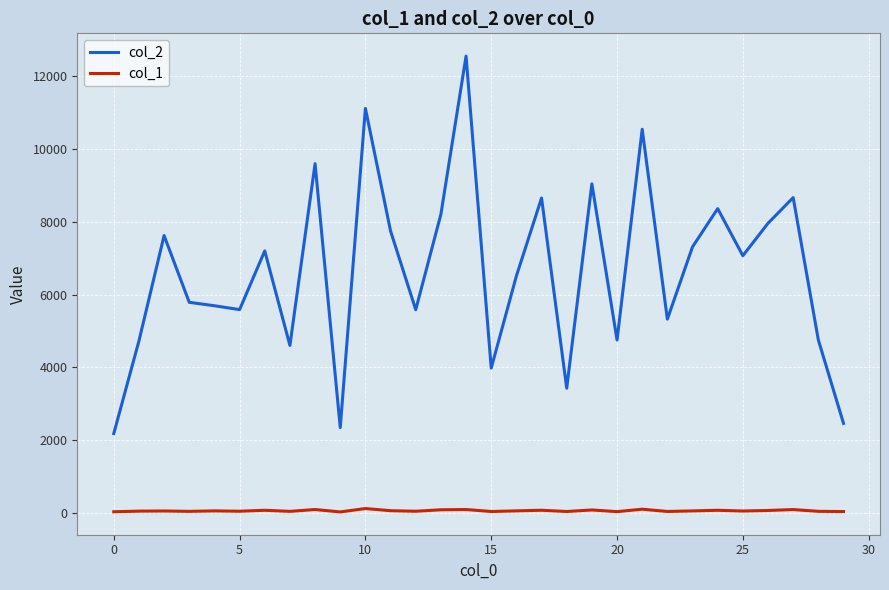

Which series has the largest total across all categories?

col_2